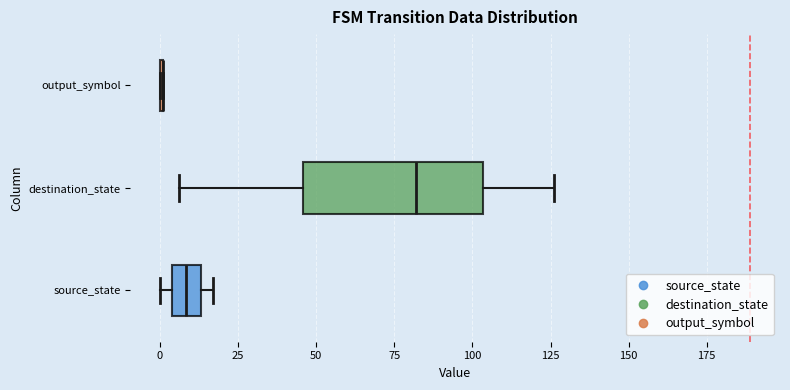

Reading bottom to top, transcribe this box plot: for each box, give where its median line is, the range the box spans, and where its two whiskers end, as read against the x-axis. The values are not printed on the chart, so give them approximately, as read against the axis.

source_state: median 10, box 5 to 15, whiskers 0 to 15 (just right of the box's right edge)
destination_state: median 80, box 45 to 105, whiskers 5 to 125
output_symbol: box collapsed to a line at 0, whiskers 0 to 0